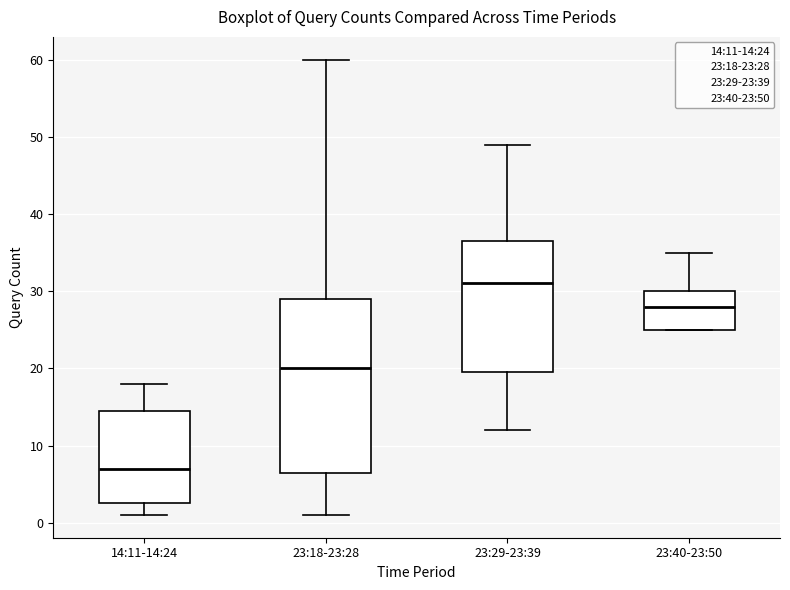

Comparing the boxes themselves (not the whiskers), which one is the tallest?

23:18-23:28